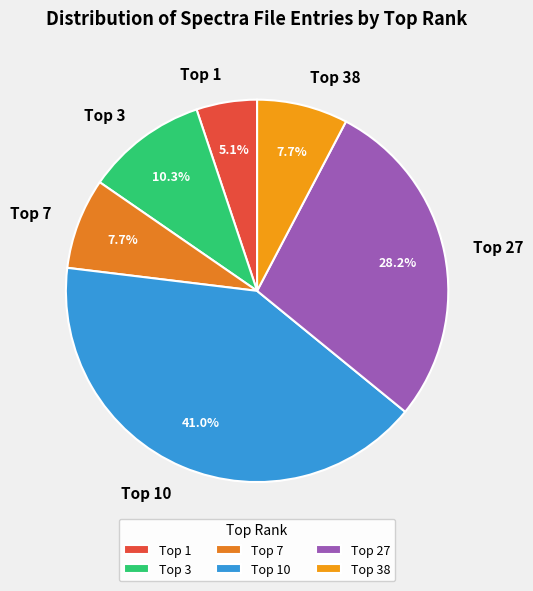

Is there any slice that represents more than half of the pie?

No